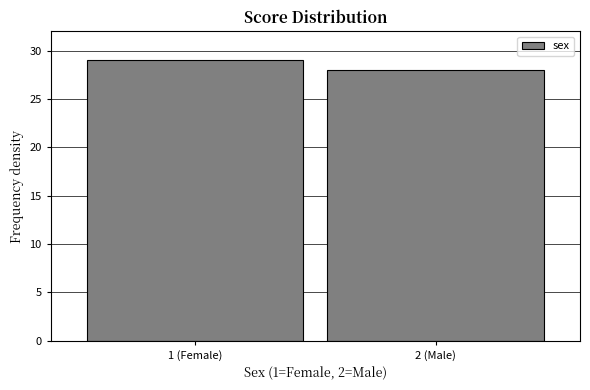

Reading right to left, extract all data points from this chart.

2 (Male)=28	1 (Female)=29